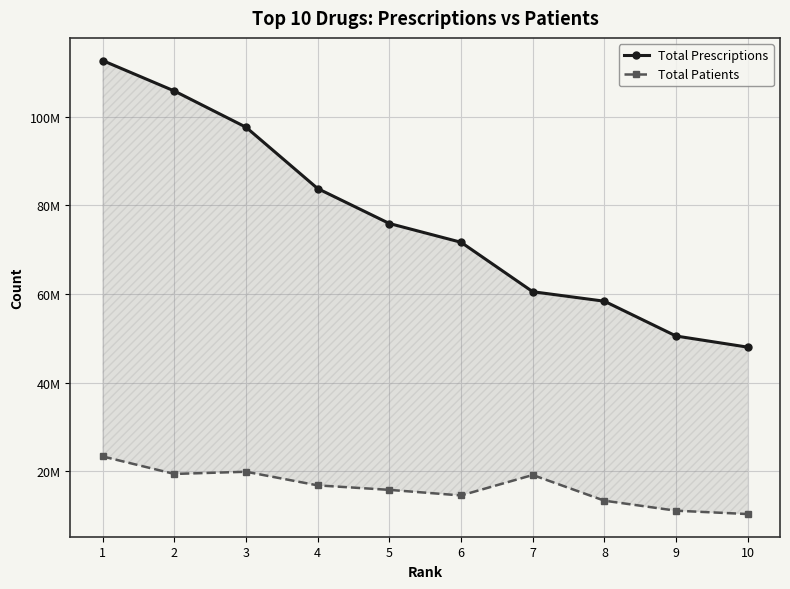

Which series has the widest spread of values?

Total Prescriptions